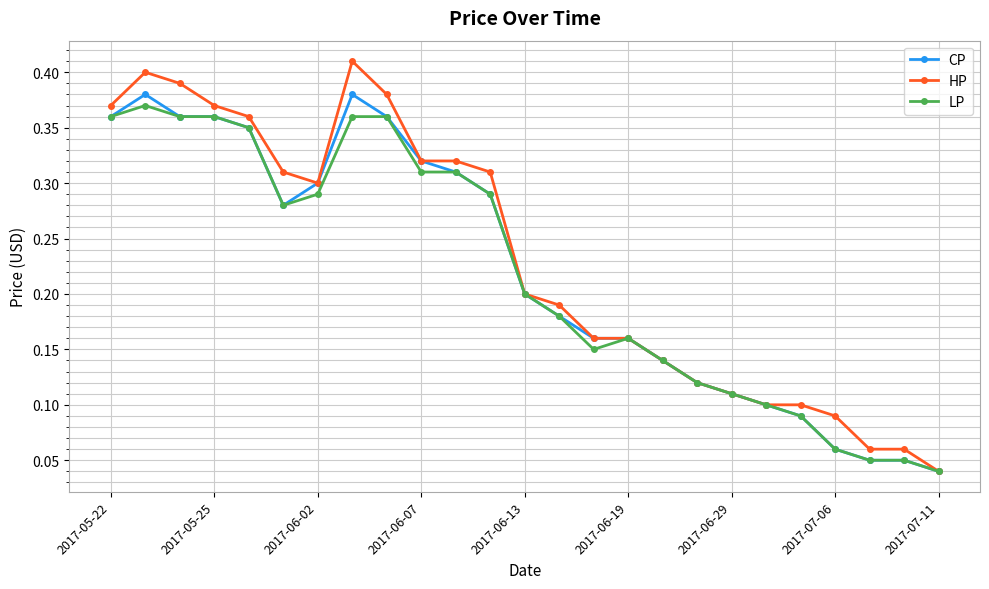

Which series has the widest spread of values?

HP